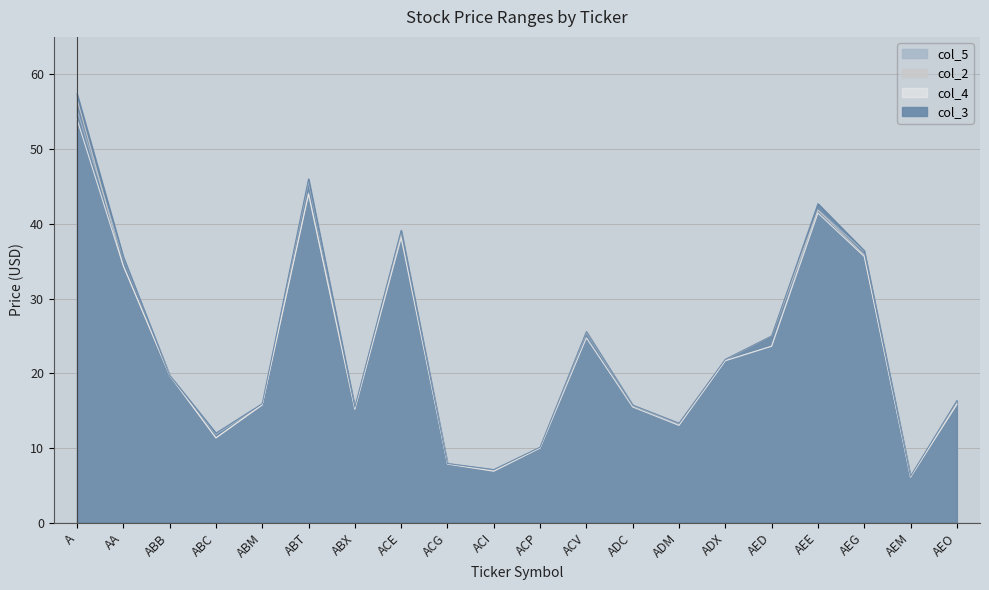

Rank the series at ACI from lowest to highest value.

col_4, col_2, col_5, col_3